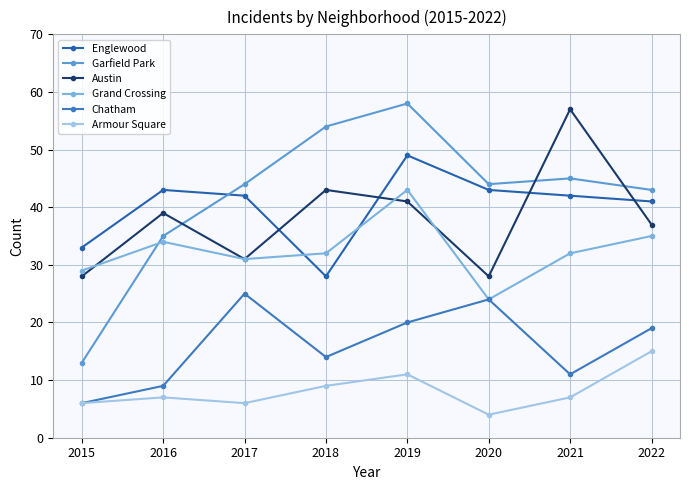

Does the chart have visible grid lines?

Yes